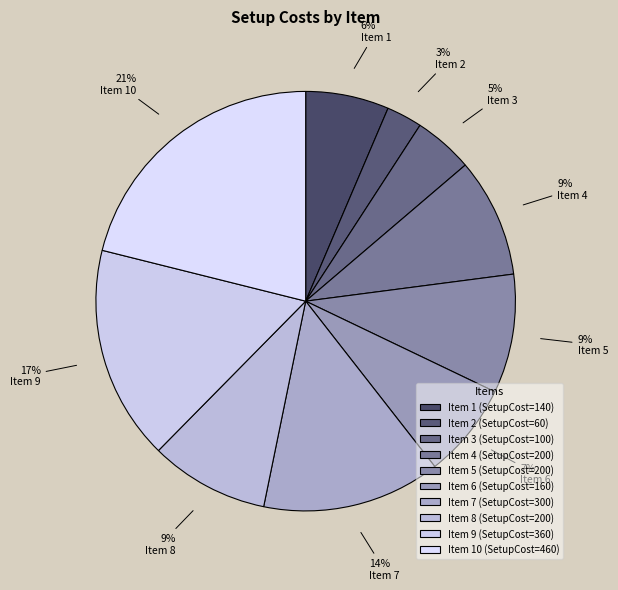

Is there any slice that represents more than half of the pie?

No